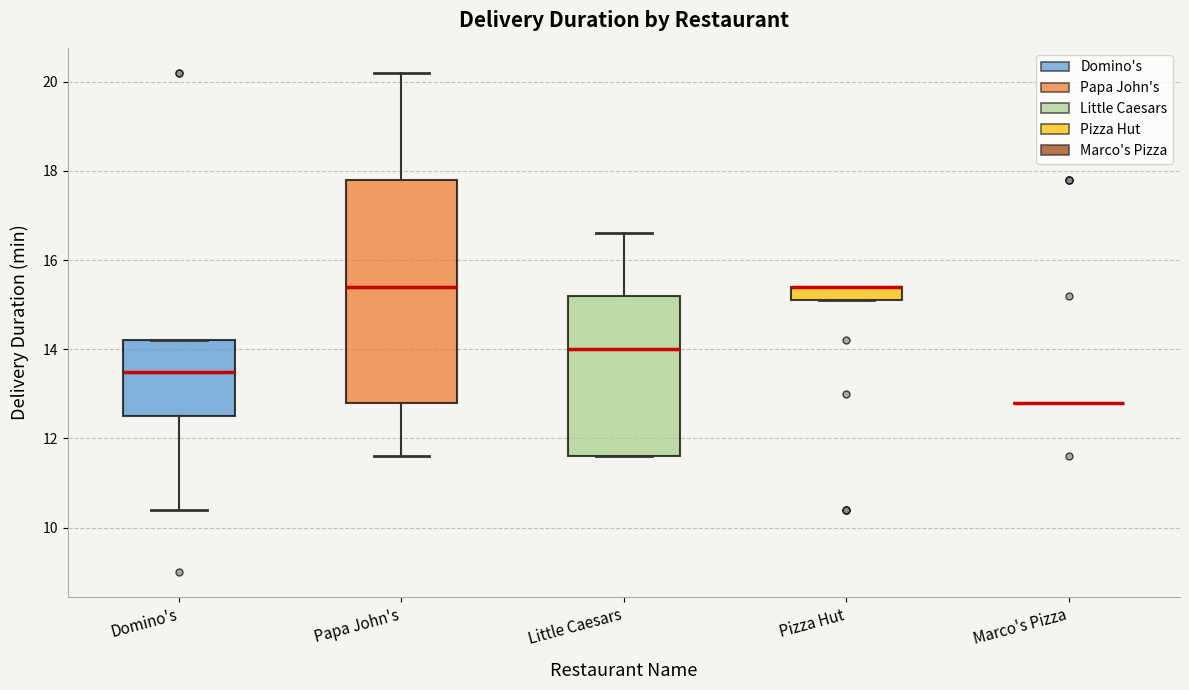

Comparing the boxes themselves (not the whiskers), which one is the tallest?

Papa John's